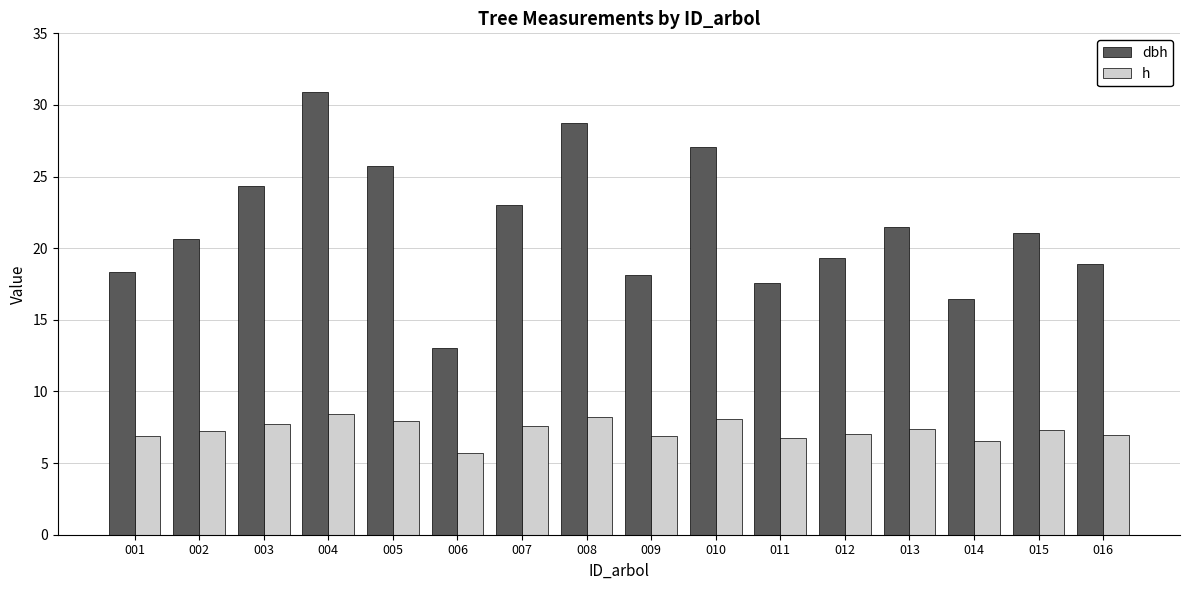

True or false: dbh has a value of 4.4 at 006.

False